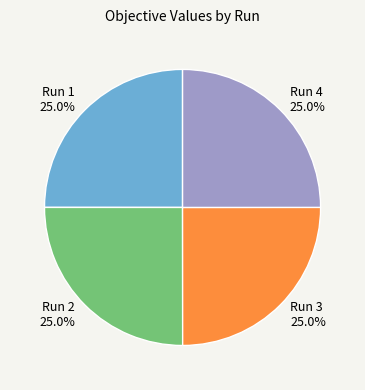

True or false: Run 2 accounts for 25% of the total.

True